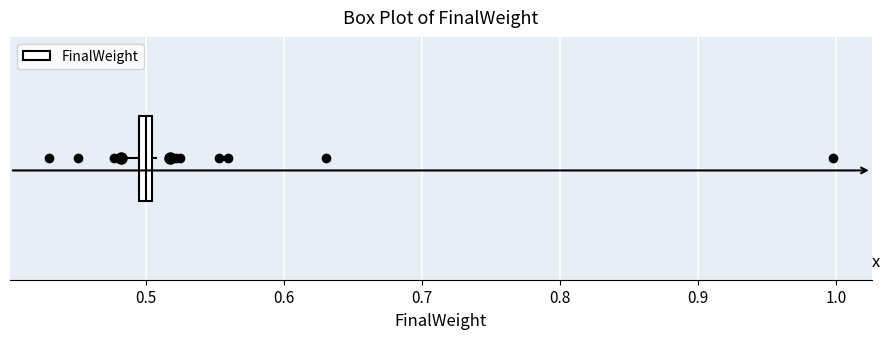

Where is the right edge of the box on the x-axis? The values are not printed on the chart, so give them approximately, as read against the axis.

0.50